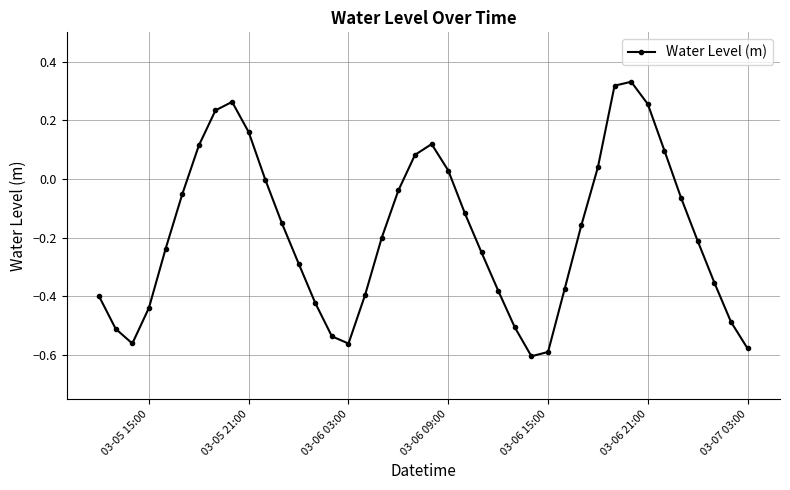

What is the difference between the maximum and minimum values?

0.9